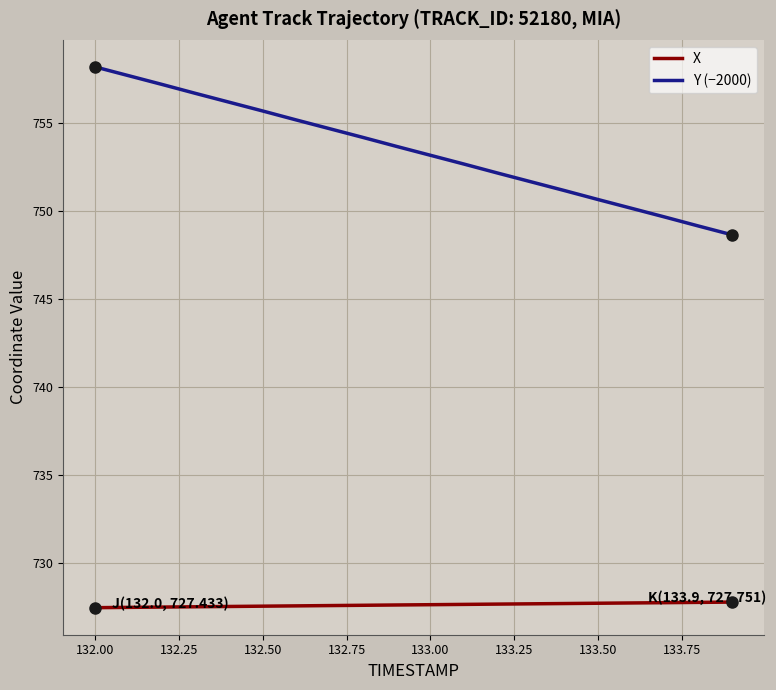

Which series has the widest spread of values?

Y (−2000)